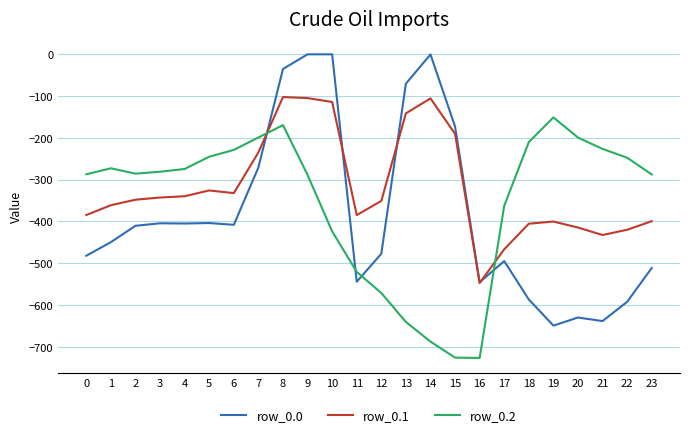

Is it true that row_0.2 equals -726.6 at 16?

True